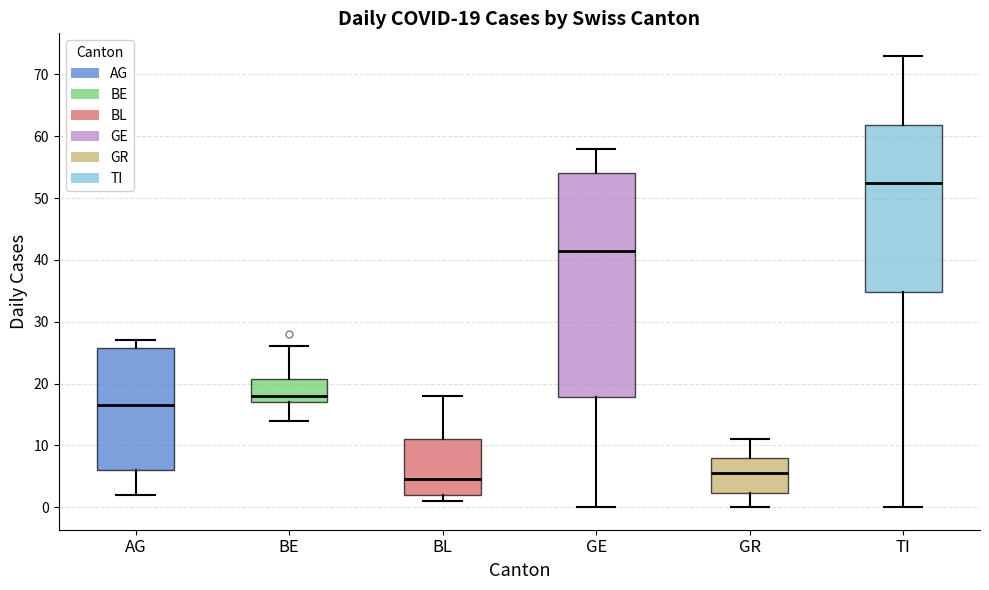

Comparing the boxes themselves (not the whiskers), which one is the tallest?

GE